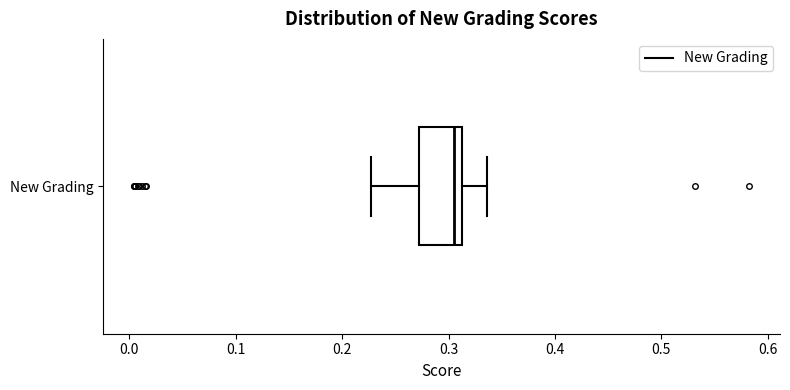

Where does the median line of the box for New Grading sit on the x-axis? The values are not printed on the chart, so give them approximately, as read against the axis.

0.30